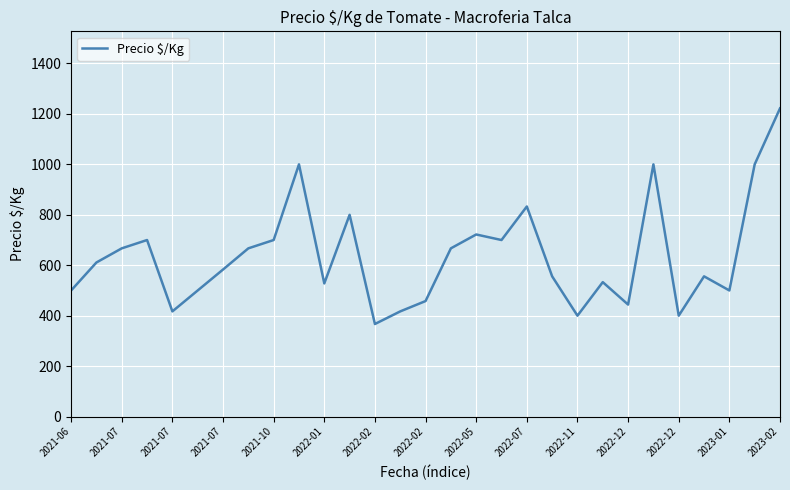

What is the difference between the maximum and minimum values?

855